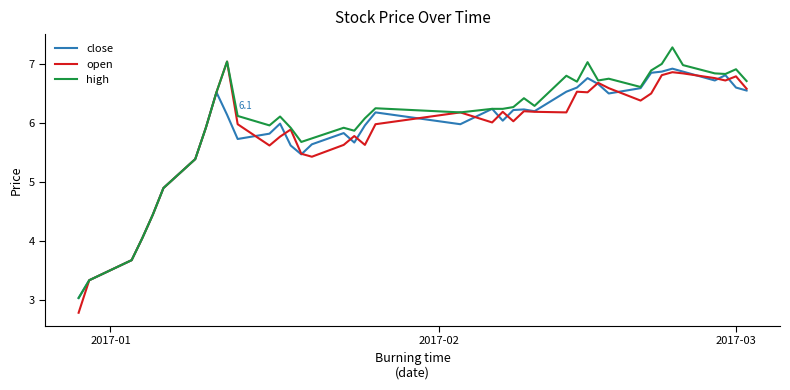

What is the minimum value shown in the chart?

2.8